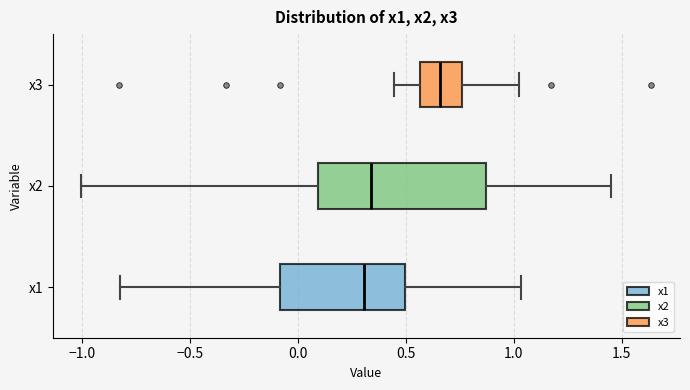

Reading bottom to top, transcribe this box plot: for each box, give where its median line is, the range the box spans, and where its two whiskers end, as read against the x-axis. The values are not printed on the chart, so give them approximately, as read against the axis.

x1: median 0.30, box -0.10 to 0.50, whiskers -0.85 to 1.05
x2: median 0.35, box 0.10 to 0.85, whiskers -1.00 to 1.45
x3: median 0.65, box 0.55 to 0.75, whiskers 0.45 to 1.00